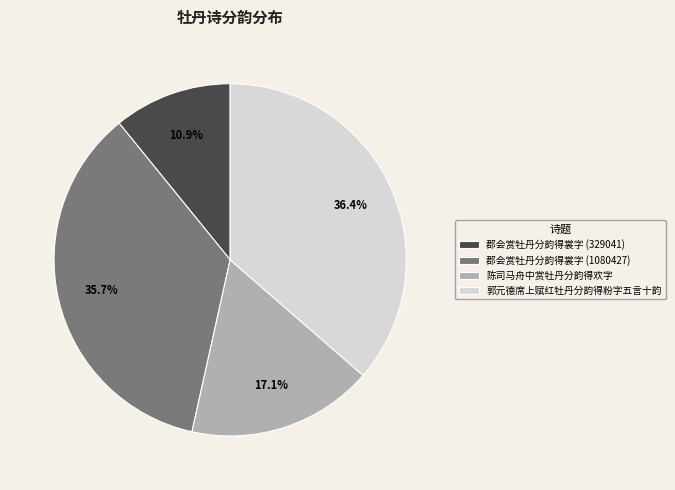

Rank the categories by value from lowest to highest.

郡会赏牡丹分韵得裳字 (329041), 陈司马舟中赏牡丹分韵得欢字, 郡会赏牡丹分韵得裳字 (1080427), 郭元德席上赋红牡丹分韵得粉字五言十韵